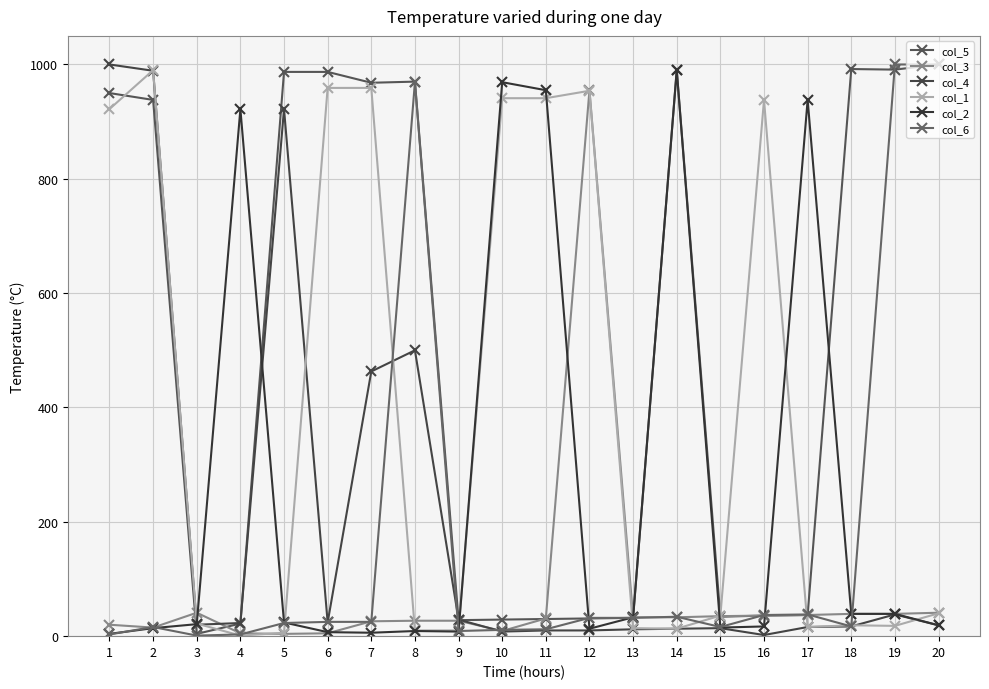

Which series changed the most between 8 and 15?

col_6